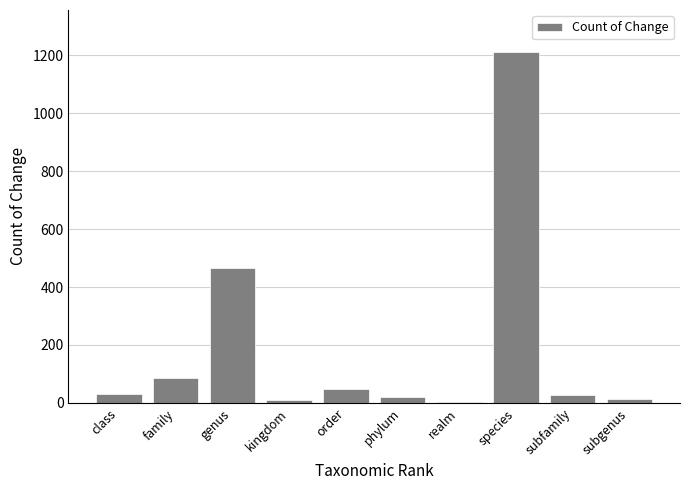

What is the greatest value displayed?

1210